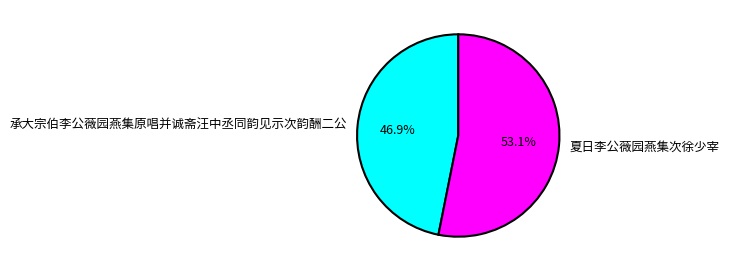

What is the total percentage of 夏日李公薇园燕集次徐少宰 and 承大宗伯李公薇园燕集原唱并诚斋汪中丞同韵见示次韵酬二公?

100.0%